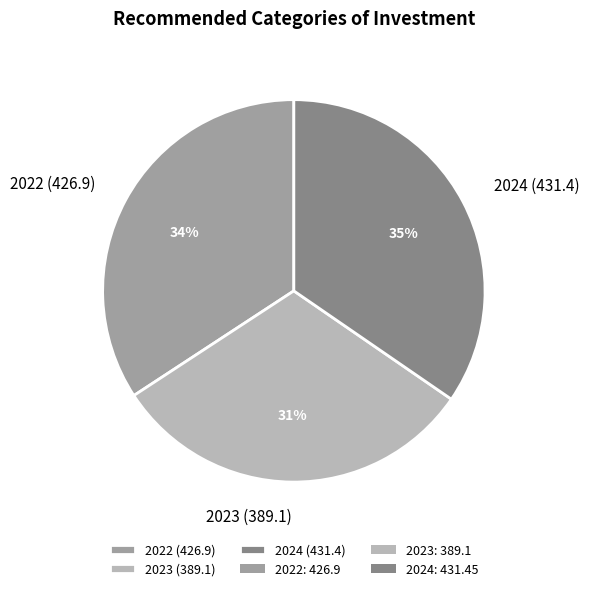

Does 2024 account for over 50% of the chart?

No